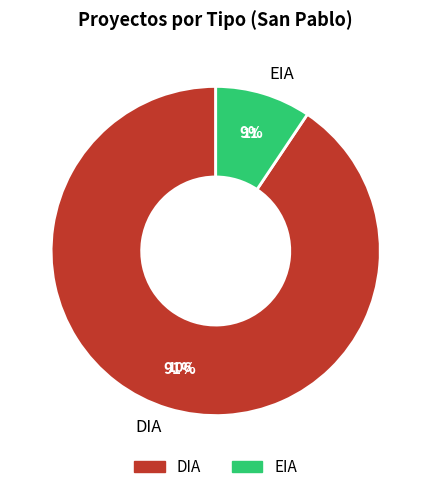

Does any single category account for the majority?

Yes